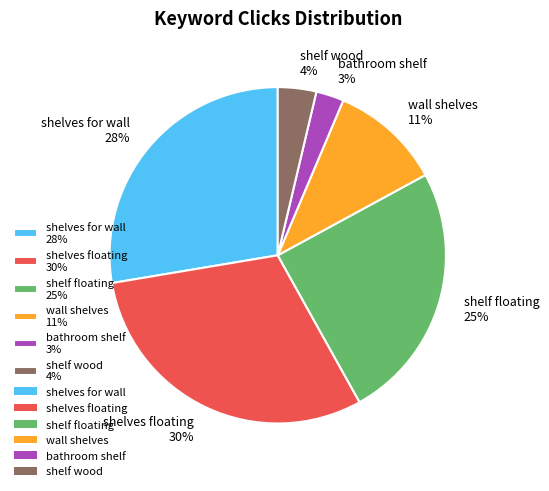

Which category has the smallest portion of the pie?

bathroom shelf